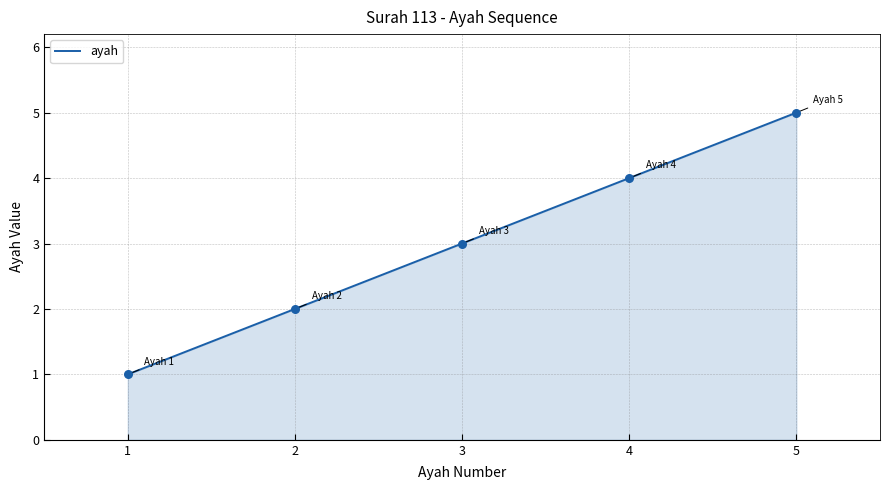

Which has a higher value, 3 or 1?

3